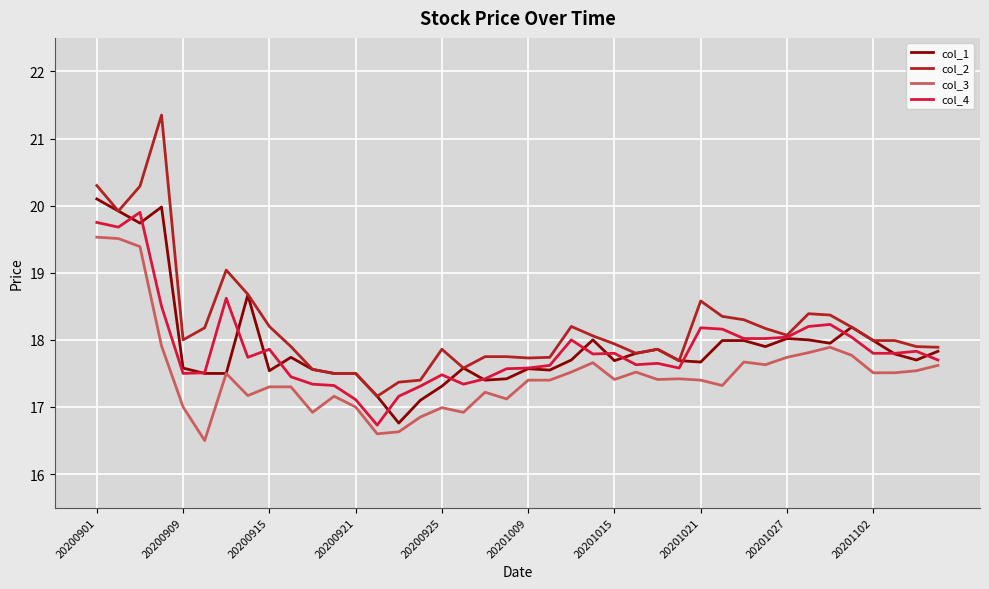

True or false: col_2 and col_3 cross at least once.

False